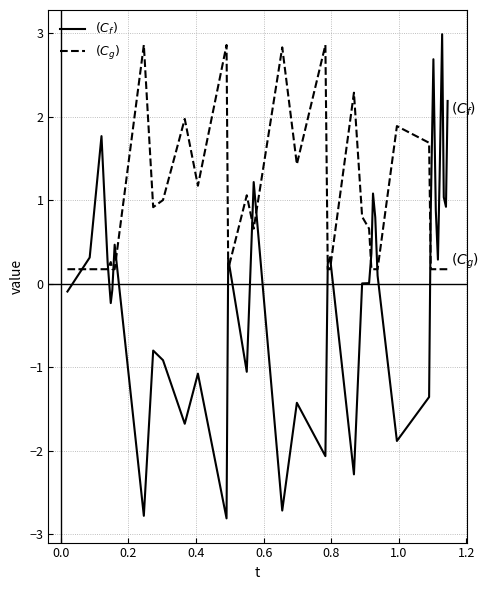

What is the maximum value shown in the chart?

3.0